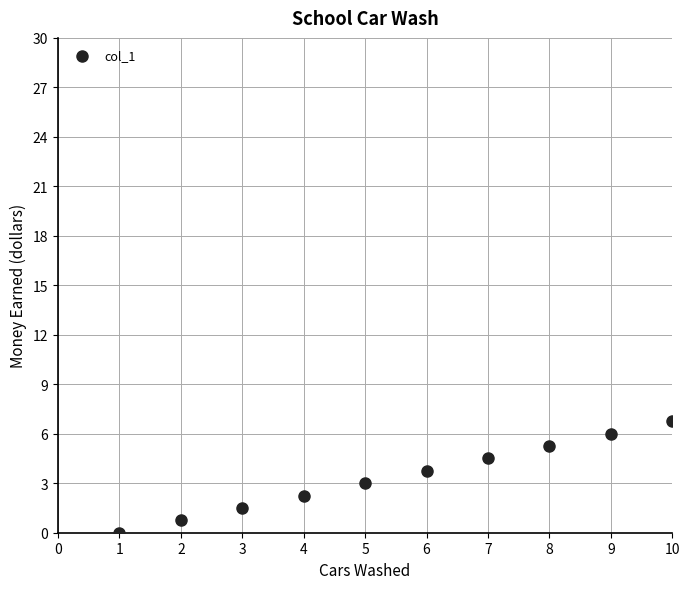

What is the range of X values (max minus min)?

9.0